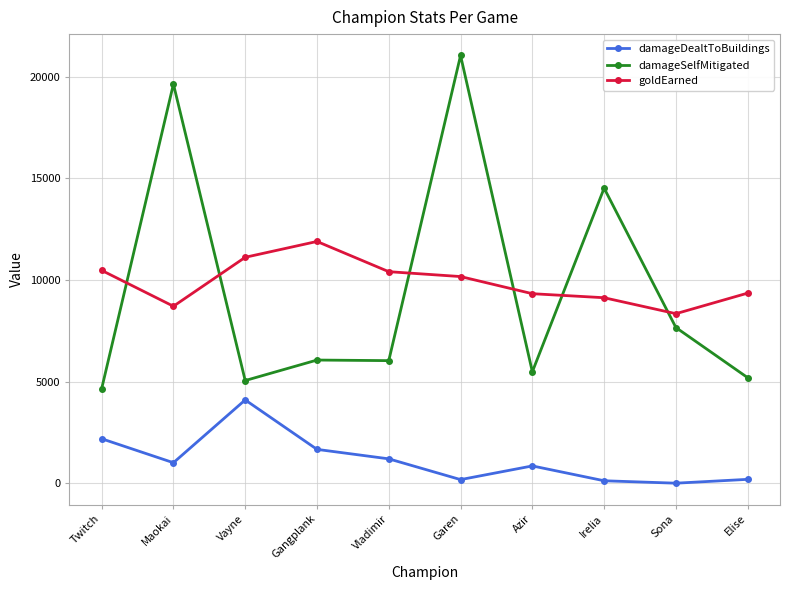

Where is damageDealtToBuildings nearest to the value 2047?

Twitch